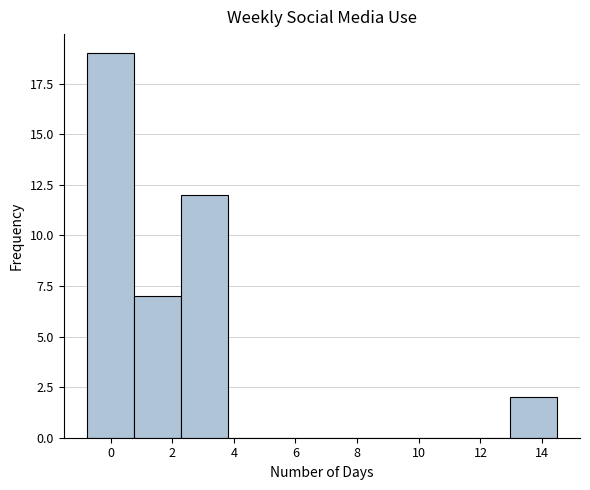

Reading left to right, transcribe this chart: for each bar, give the range it covers on the x-axis and its height. Neither the bar edges nor the heights are printed on the chart, so give them approximately, as read against the axes.

-0.8 to 0.8: 19
0.8 to 2.2: 7
2.2 to 3.8: 12
3.8 to 5.4: 0
5.4 to 6.8: 0
6.8 to 8.4: 0
8.4 to 9.8: 0
9.8 to 11.4: 0
11.4 to 13.0: 0
13.0 to 14.4: 2